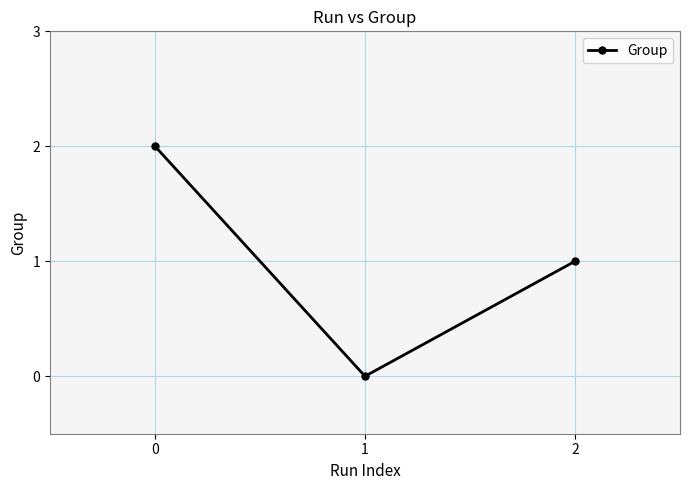

How many lines are shown in the chart?

1